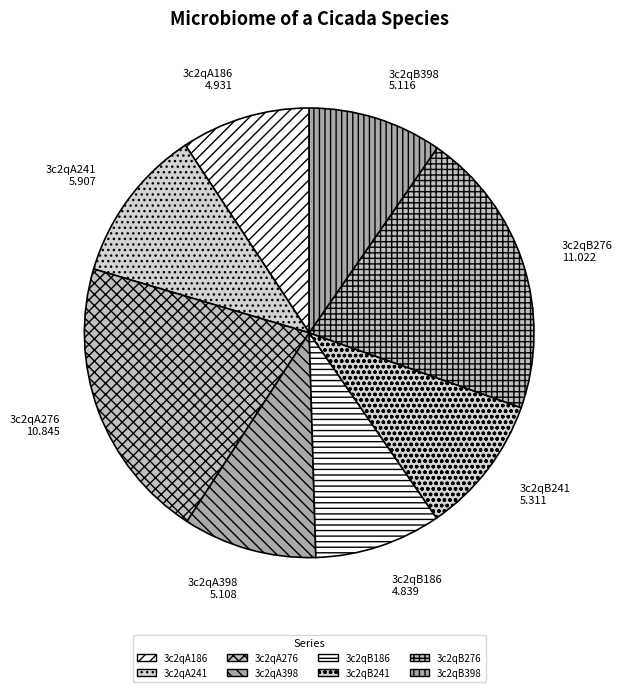

How many slices are in this pie chart?

8